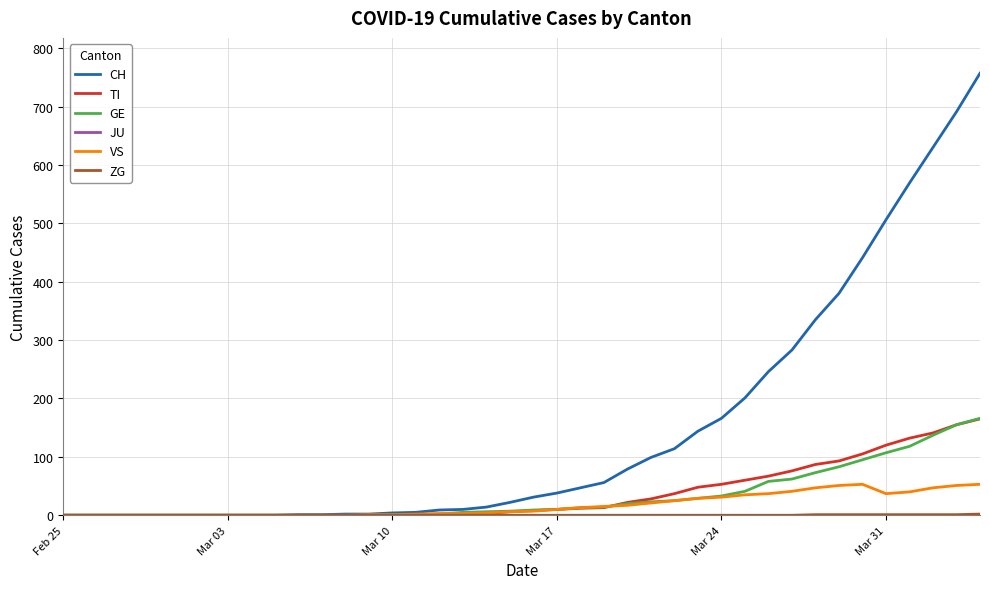

Which series has the widest spread of values?

CH